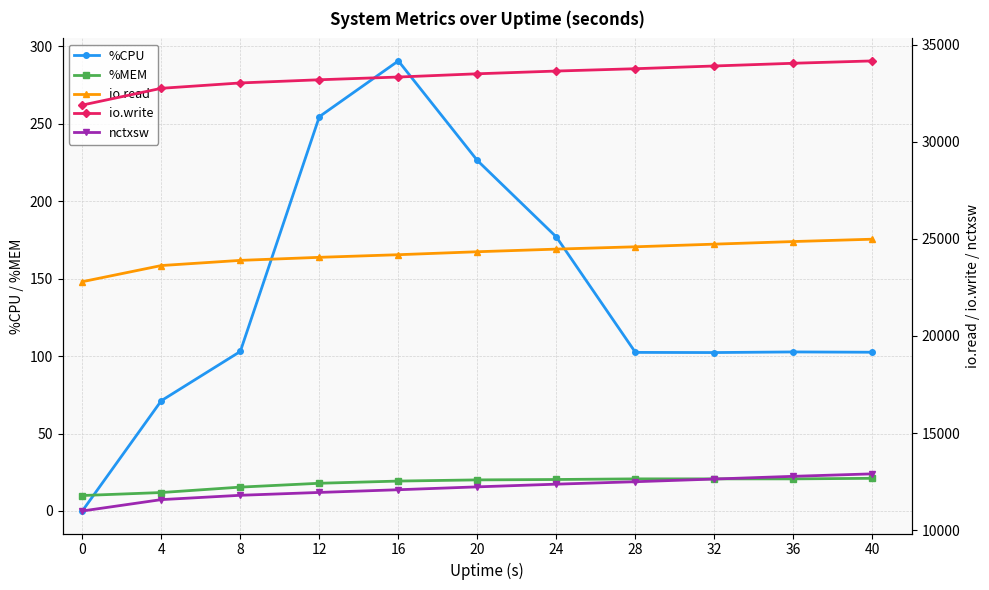

True or false: io.write has a value of 41638.1 at 0.

False